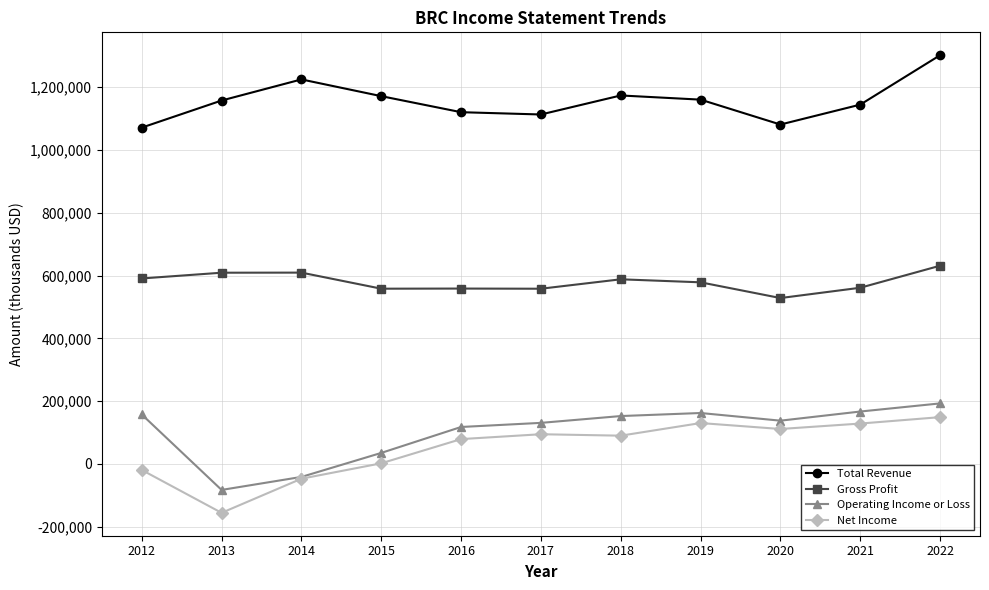

Is it true that Total Revenue equals 534619 at 2018?

False